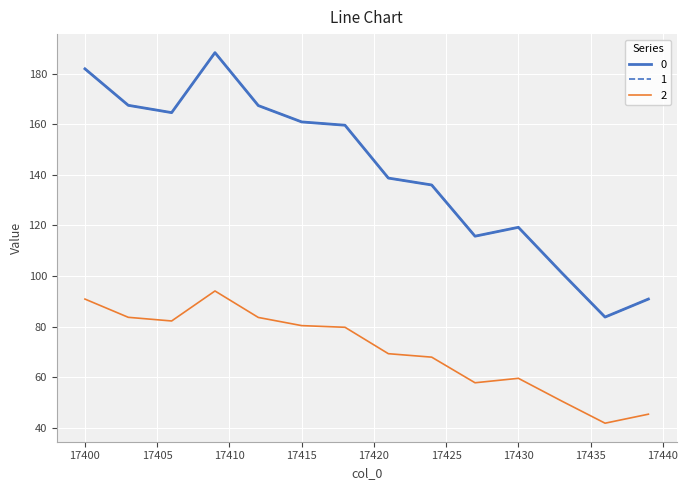

Does the chart display data point markers on the line(s)?

No